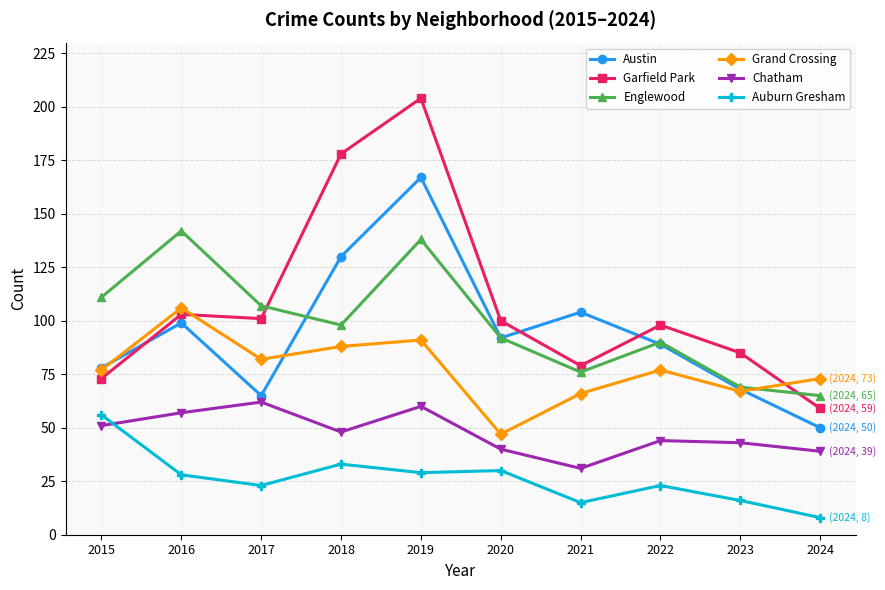

At how many categories does at least one series exceed 193?

1